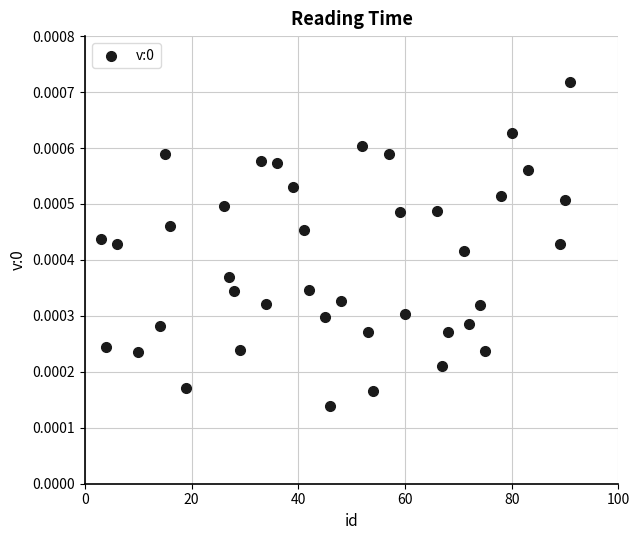

What is the range of X values (max minus min)?

88.0